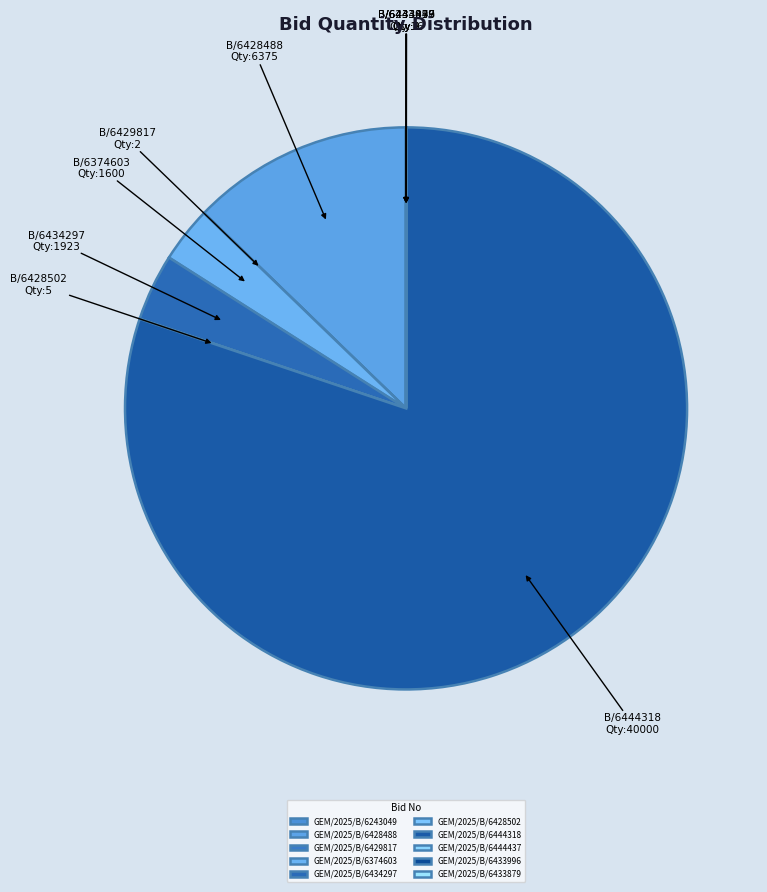

What is the change in value from GEM/2025/B/6374603 to GEM/2025/B/6433879?

-1599